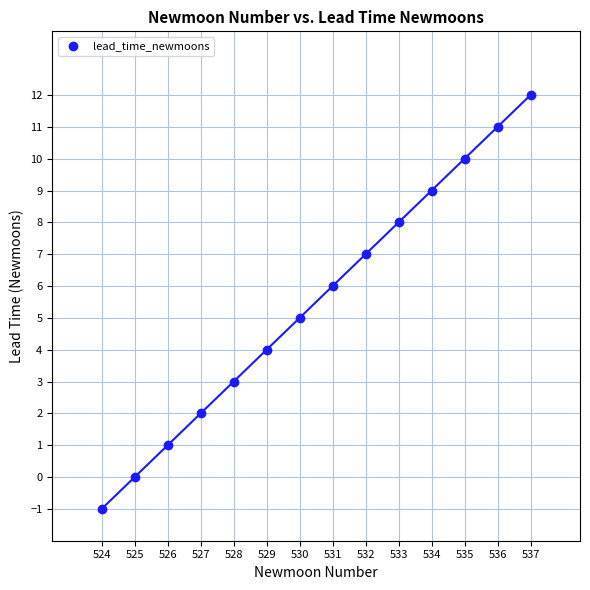

What is the range of Y values (max minus min)?

13